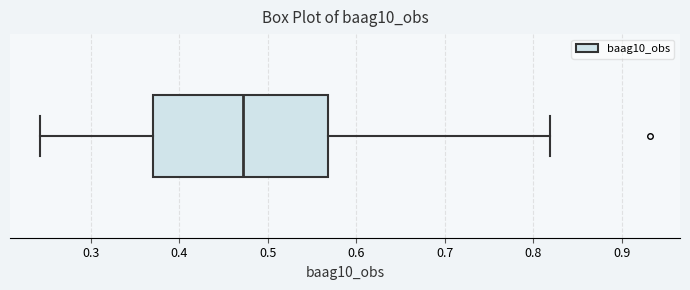

Read this box plot against the x-axis: the position of the median line, the range covered by the box, and the ends of both whiskers. The values are not printed on the chart, so give them approximately, as read against the axis.

median 0.47, box 0.37 to 0.57, whiskers 0.24 to 0.82